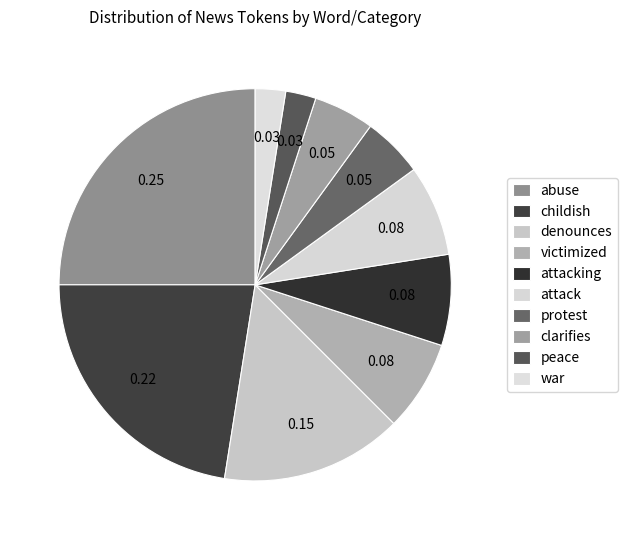

True or false: peace accounts for 15% of the total.

False